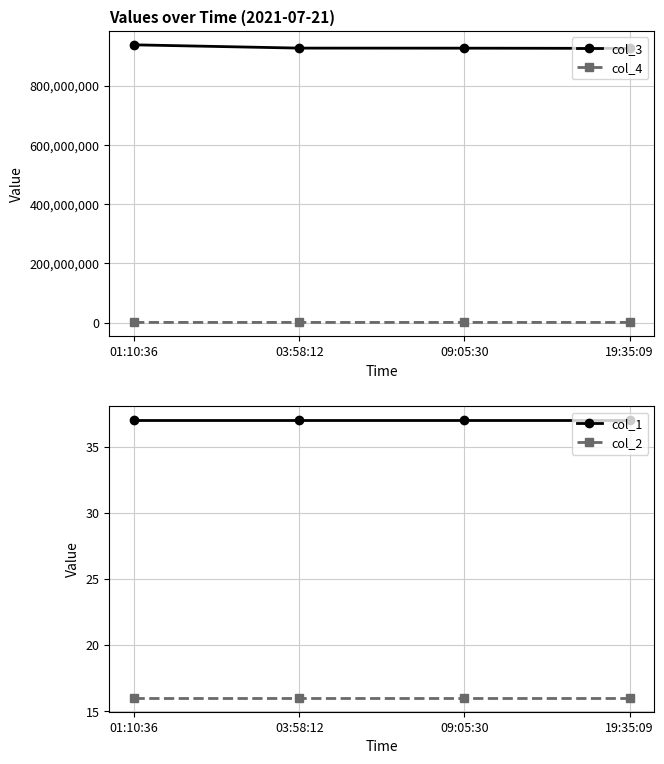

Read the col_1 value at 03:58:12.

37